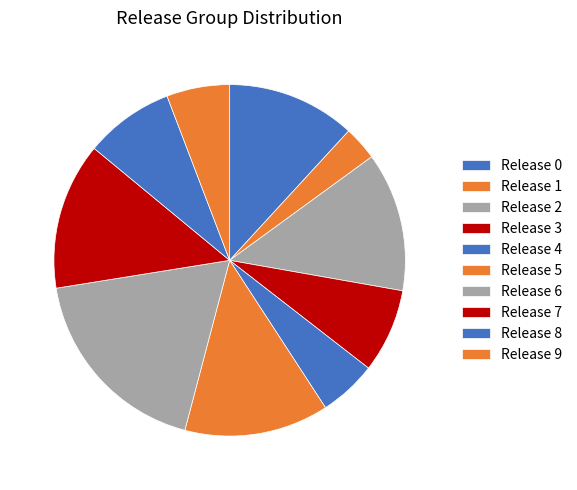

How many slices are in this pie chart?

10